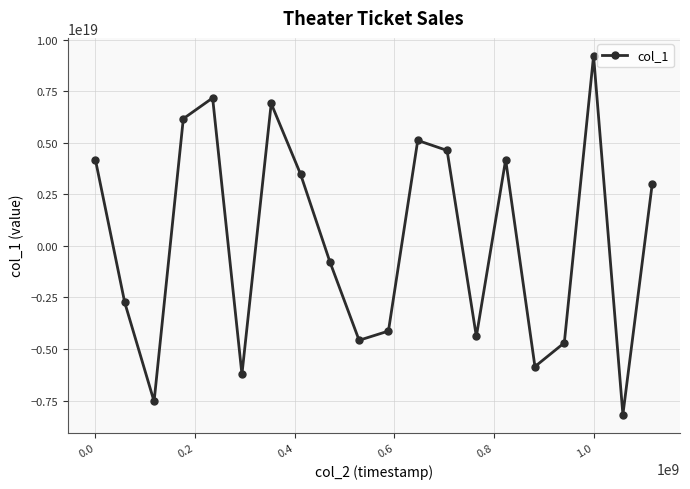

How many lines are shown in the chart?

1